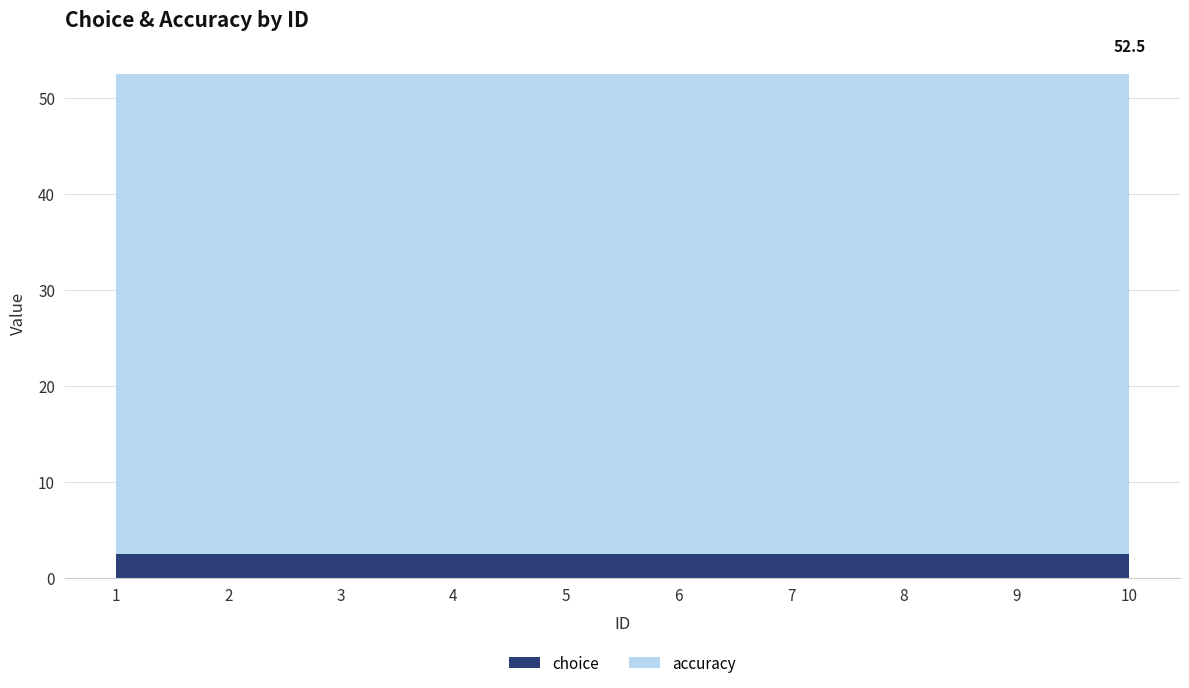

What is the value of the accuracy point at the 3rd from the left?

50